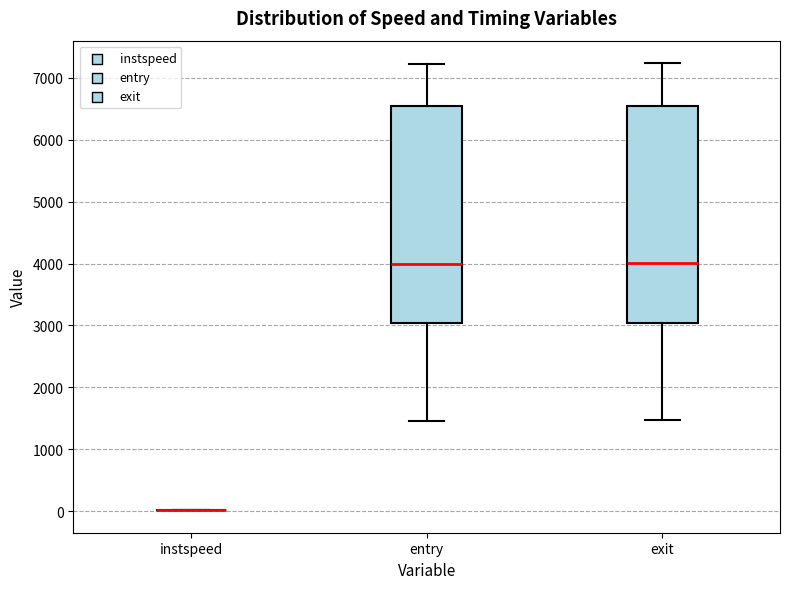

Where is the lower edge of the box for entry on the y-axis? The values are not printed on the chart, so give them approximately, as read against the axis.

3000